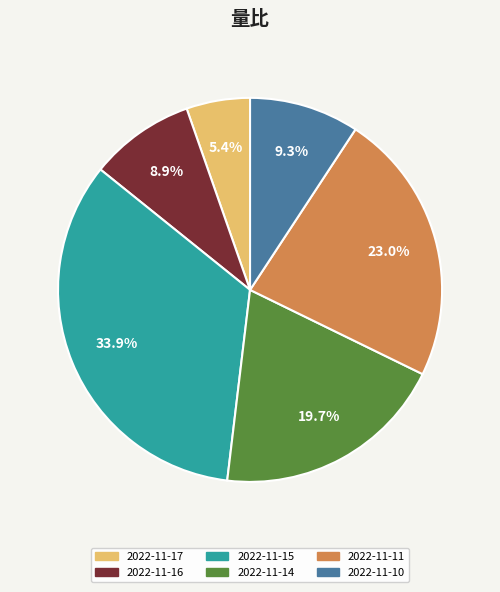

How much of the chart is everything except 2022-11-11?

77.0%